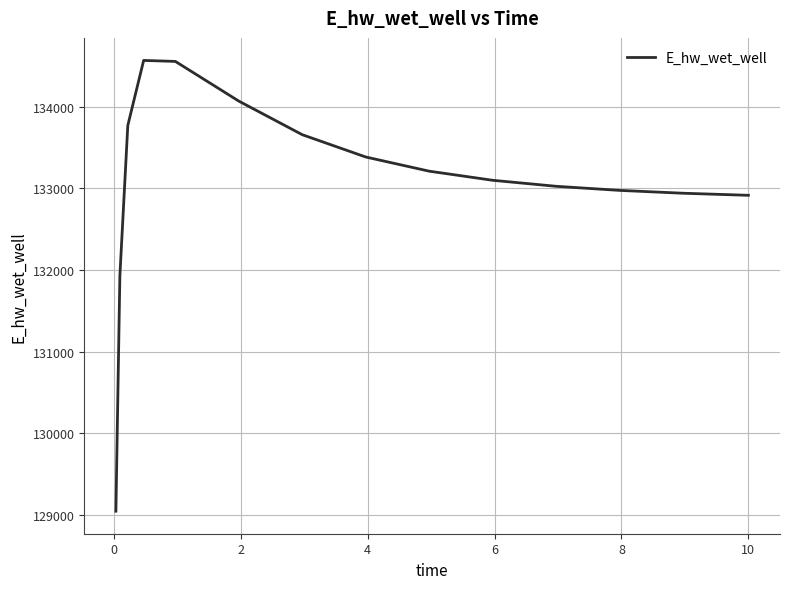

What is the minimum value shown in the chart?

129047.2